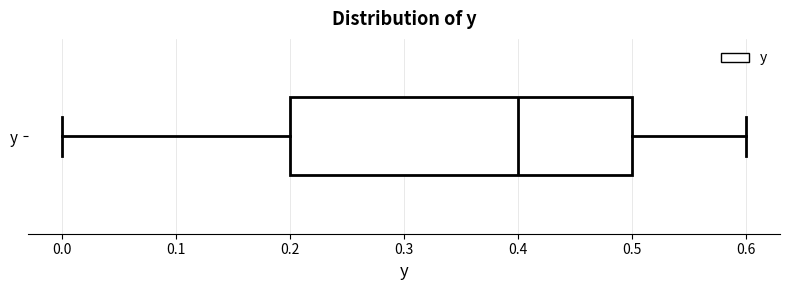

Transcribe this box plot: give where the median line is, the range the box spans, and where the two whiskers end, as read against the x-axis. The values are not printed on the chart, so give them approximately, as read against the axis.

median 0.4, box 0.2 to 0.5, whiskers 0.0 to 0.6